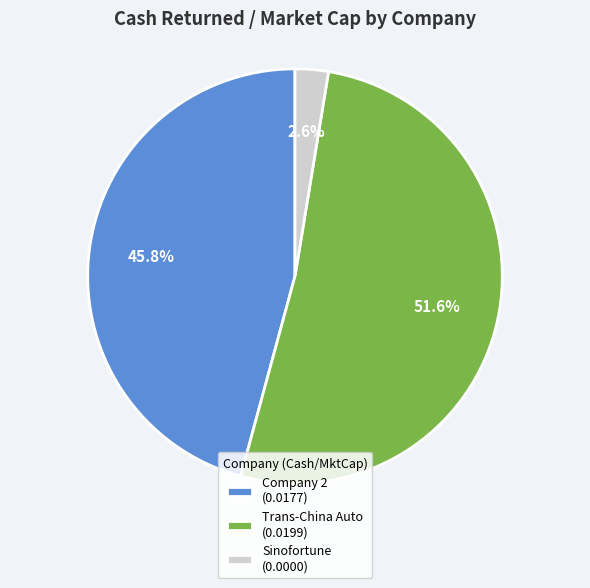

Which slice is the largest?

Trans-China Auto (0.0199)